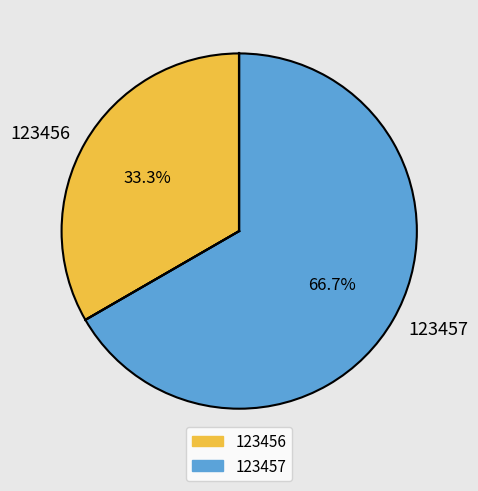

What percentage do 123456 and 123457 together represent?

100.0%